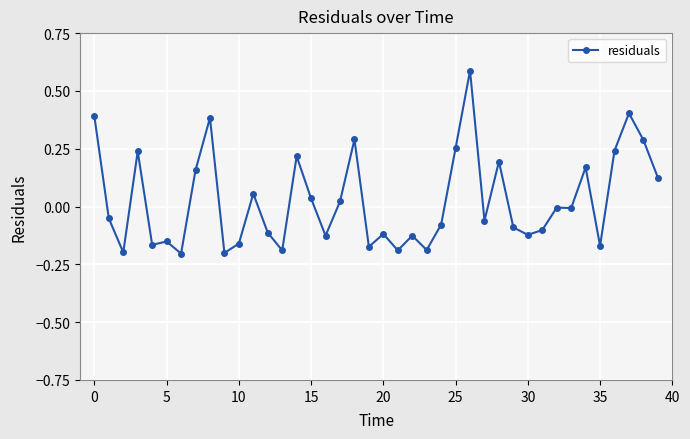

What is the difference between the maximum and second lowest values?

0.8